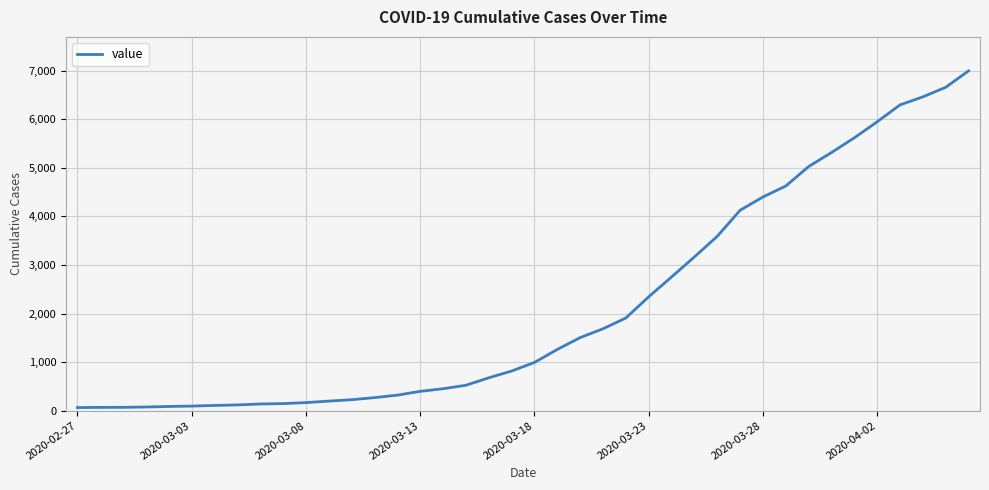

What is the greatest value displayed?

6995